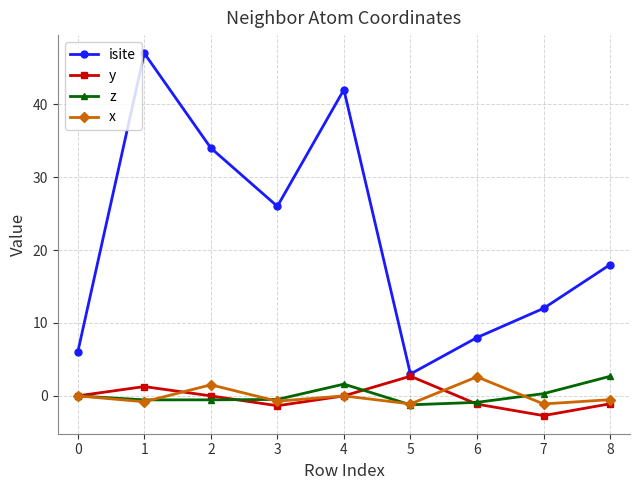

In isite, how many points are lower than both neighbors (excluding endpoints)?

2